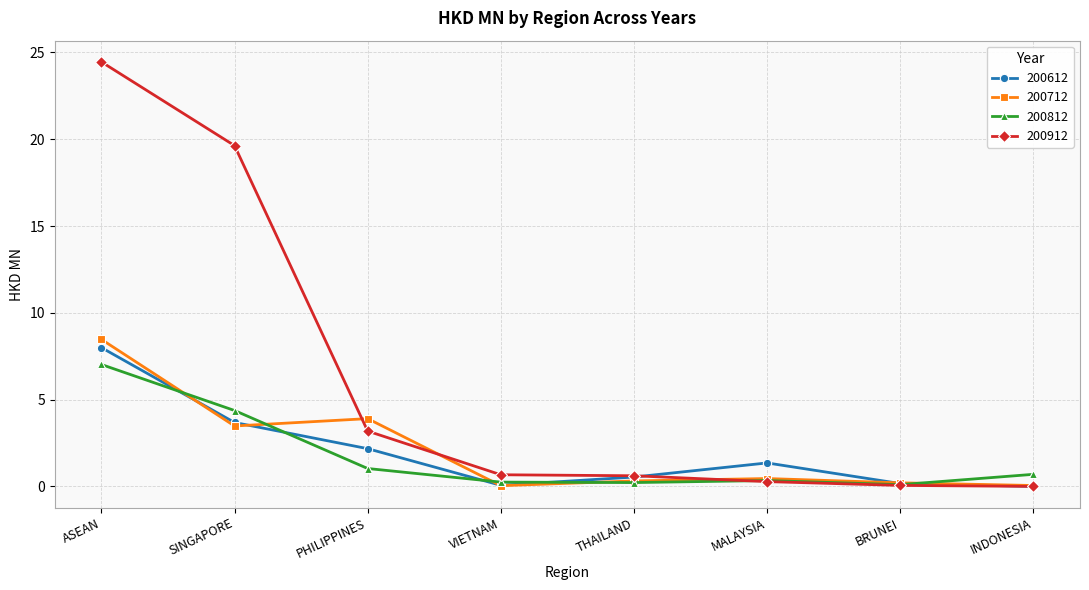

How many values in the 200612 series are below 1?

4